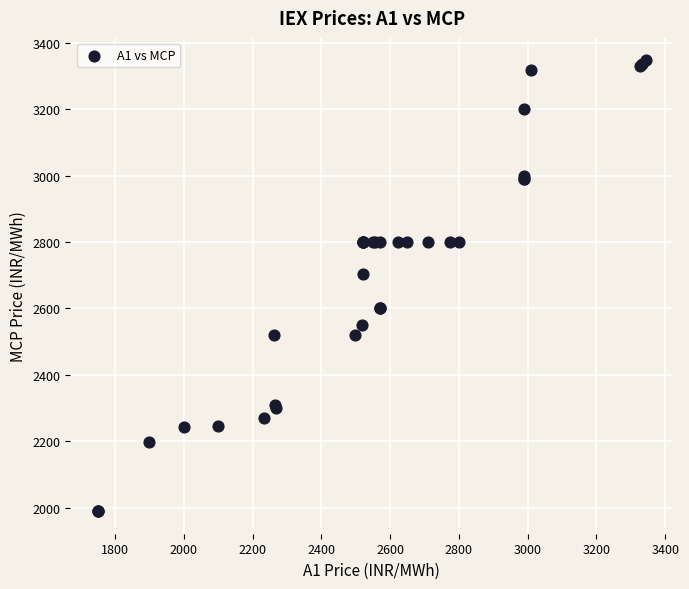

What Y value in the scatter plot is closest to 2668?

2702.4